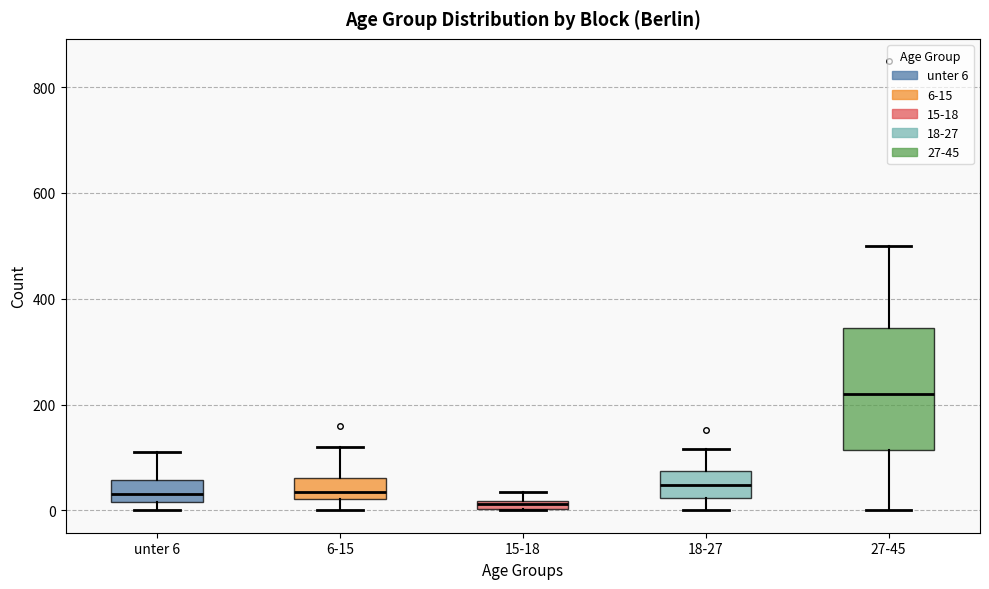

Which box is the tallest, from its lower edge to its upper edge?

27-45